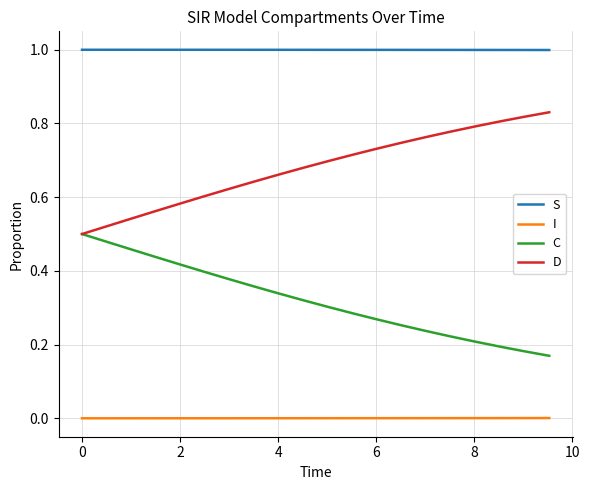

True or false: C and S intersect in this chart.

False